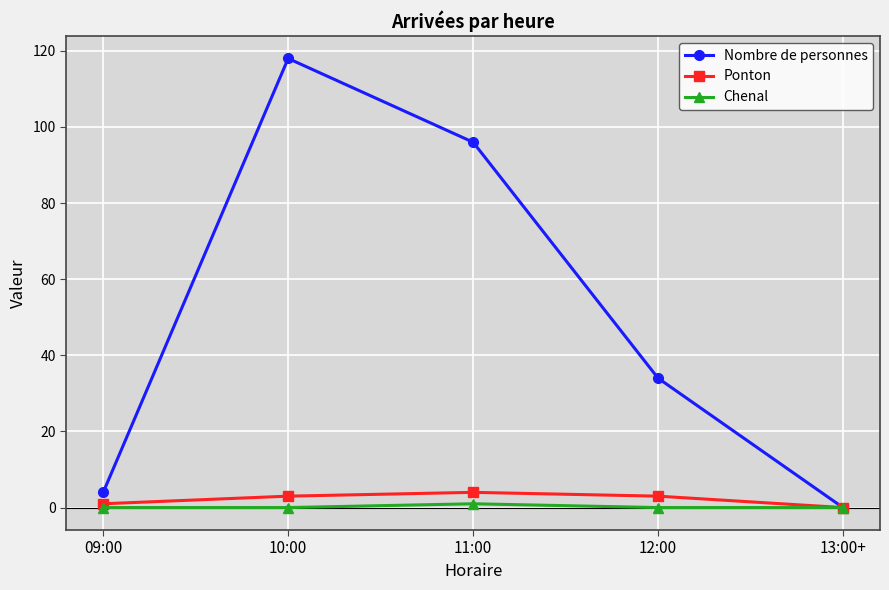

Is this an area chart (filled region under the line)?

No